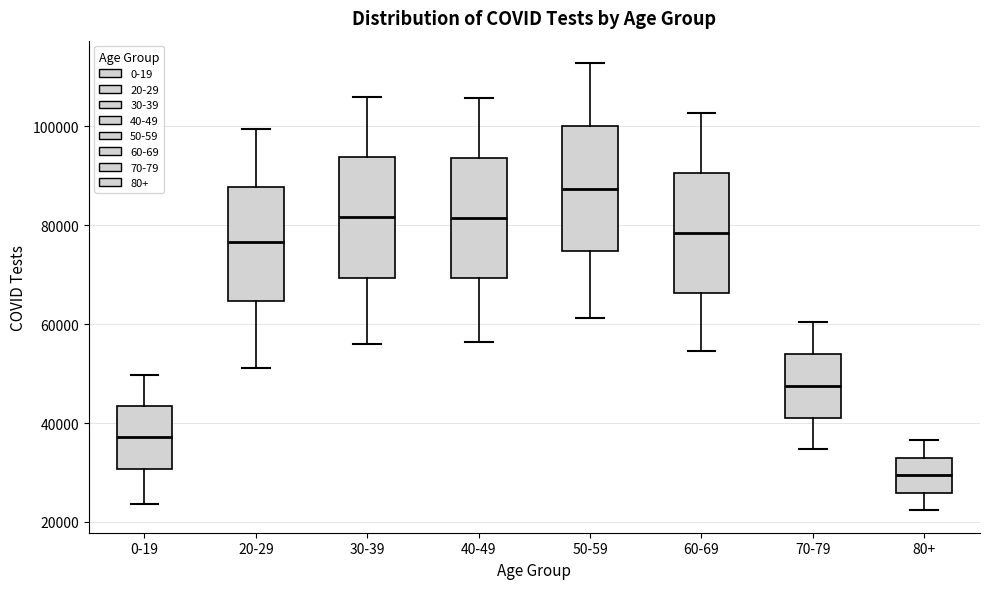

Where does the median line of the box for 30-39 sit on the y-axis? The values are not printed on the chart, so give them approximately, as read against the axis.

82000